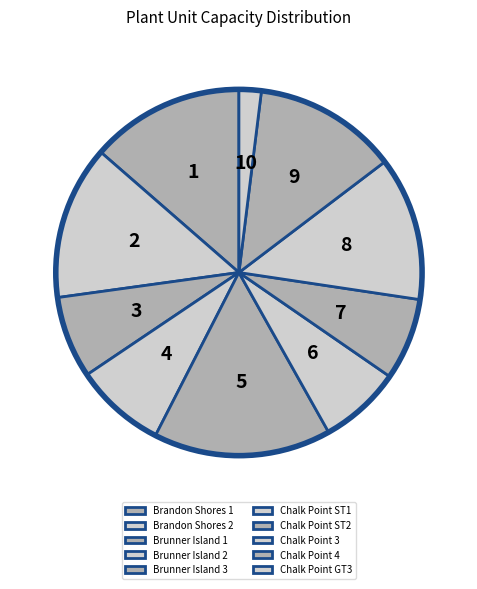

Combined, what portion of the pie is Chalk Point 4 and Brunner Island 3?

28.4%